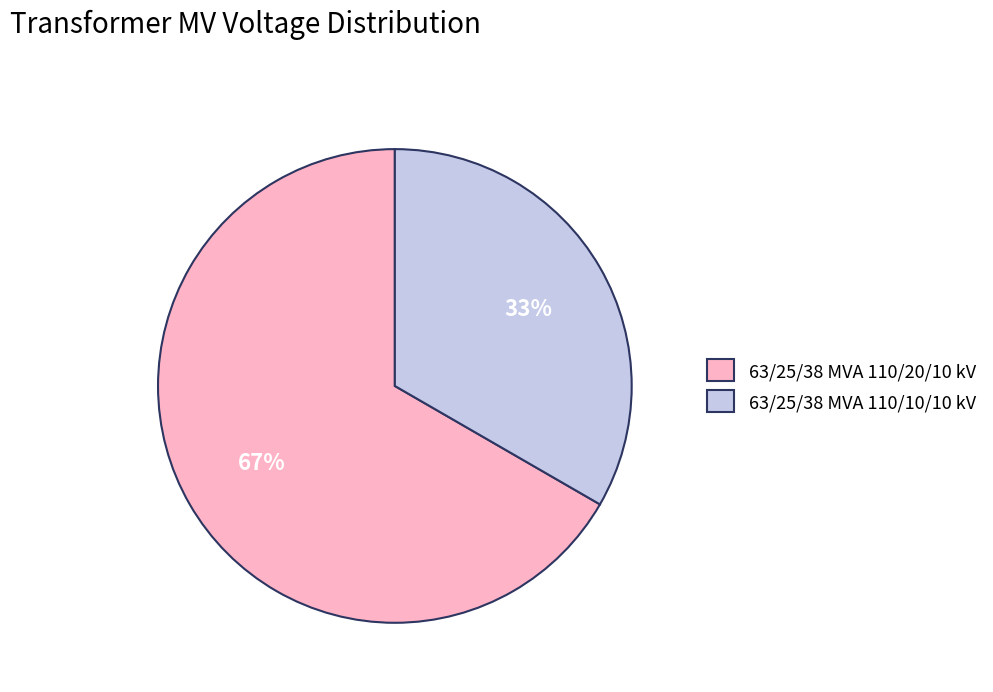

To the nearest percent, what is the combined percentage of 63/25/38 MVA 110/20/10 kV and 63/25/38 MVA 110/10/10 kV?

100%